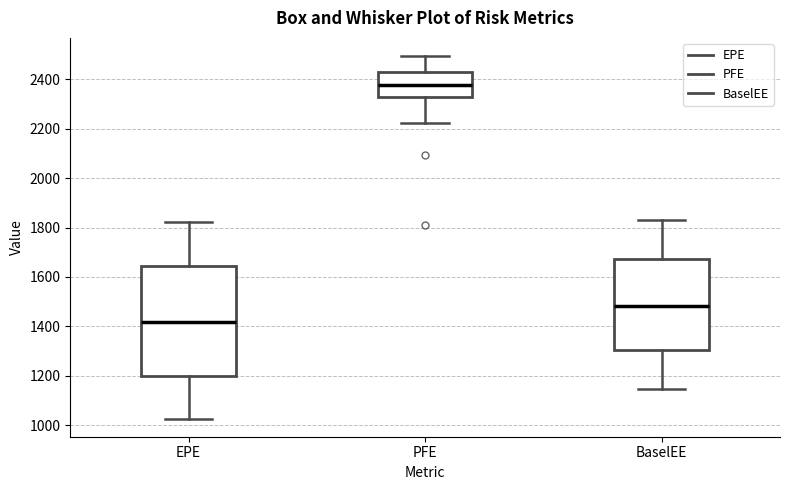

Which box is the tallest, from its lower edge to its upper edge?

EPE